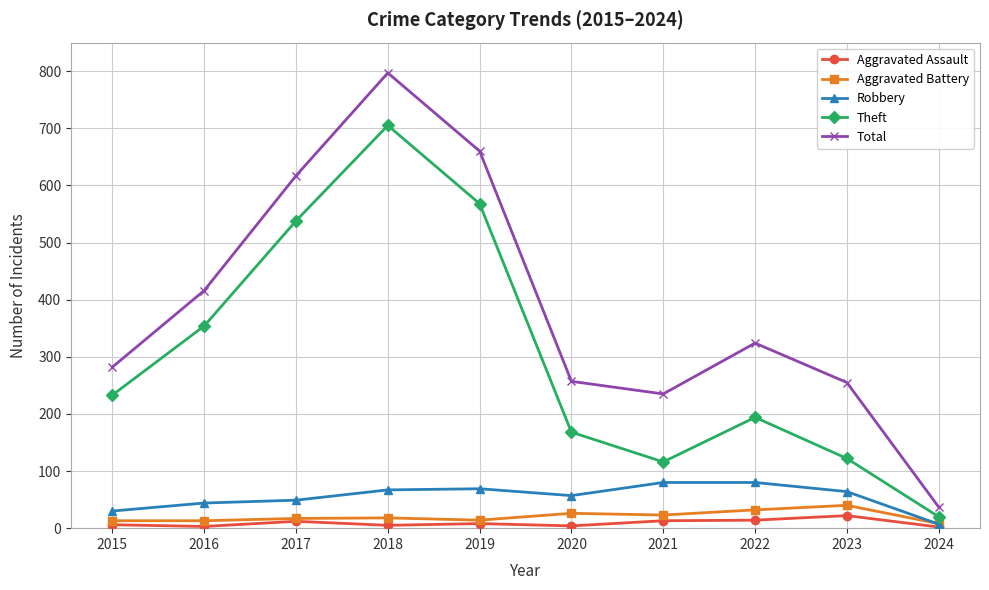

Between 2016 and 2021, which series saw the biggest shift?

Theft